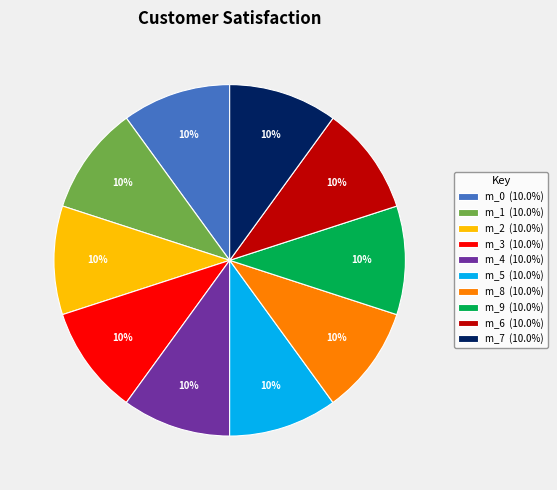

Is there a majority slice in this chart?

No